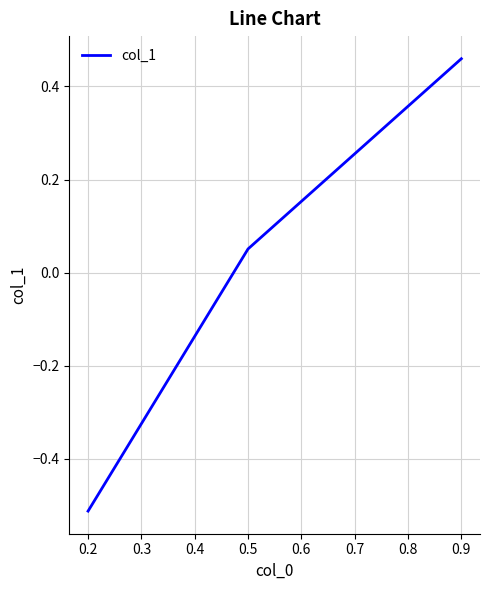

Between 0.5 and 0.9, which is larger?

0.9